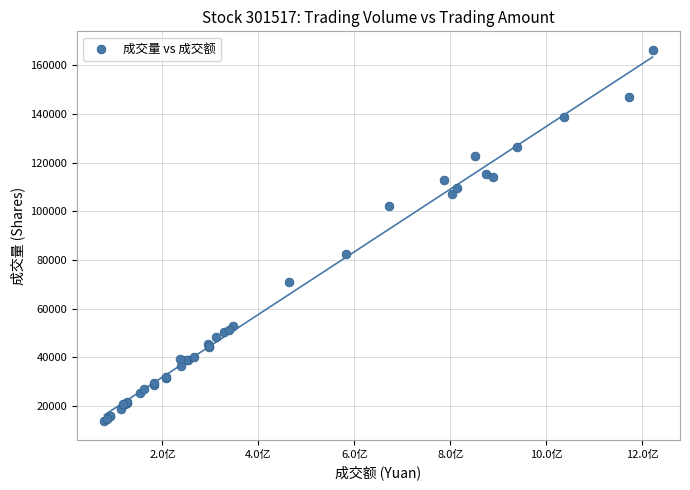

What Y value in the scatter plot is closest to 90001?

82321